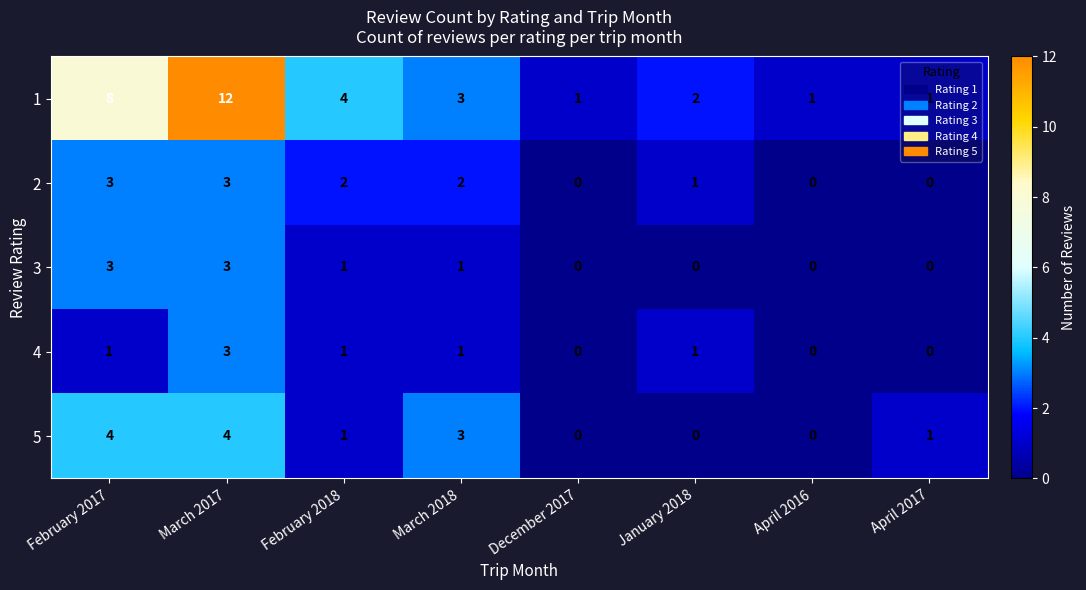

Which series has the largest range (max minus min)?

1